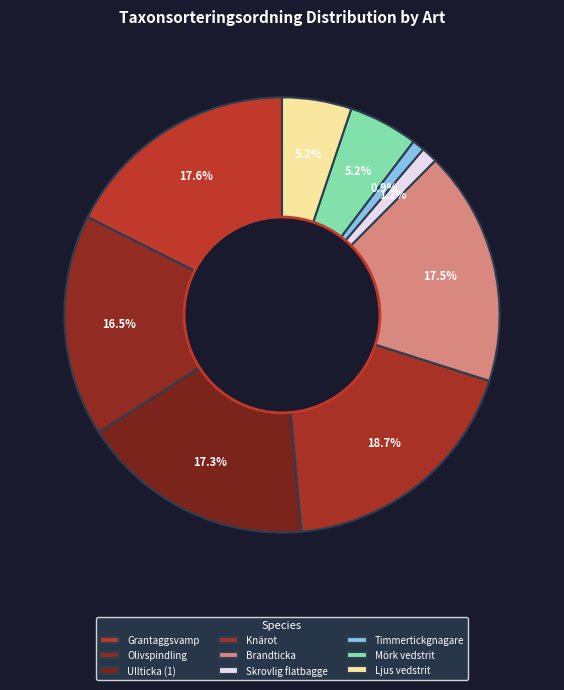

How many slices are in this pie chart?

9